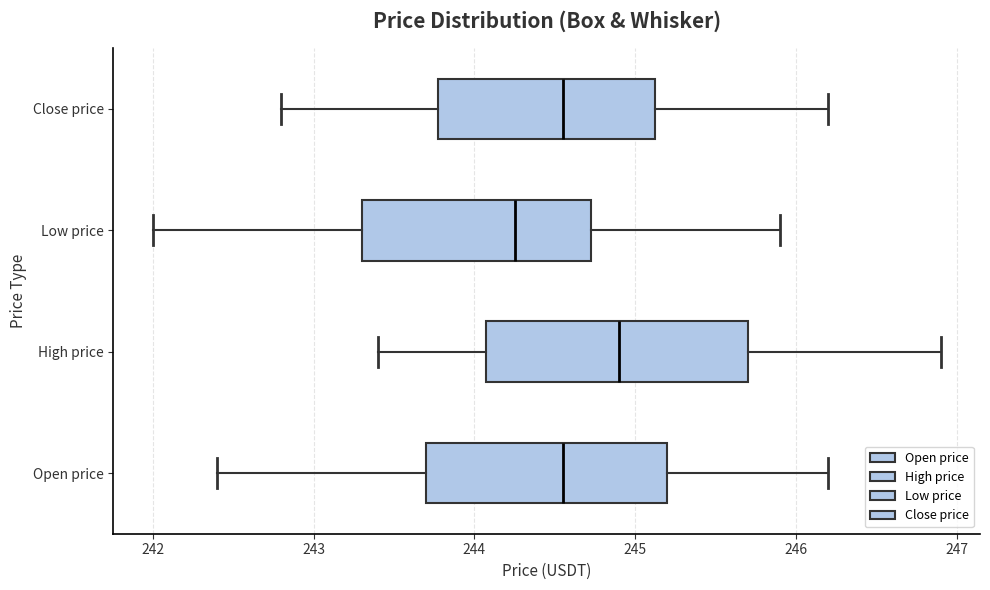

Which box has the furthest to the left median line?

Low price